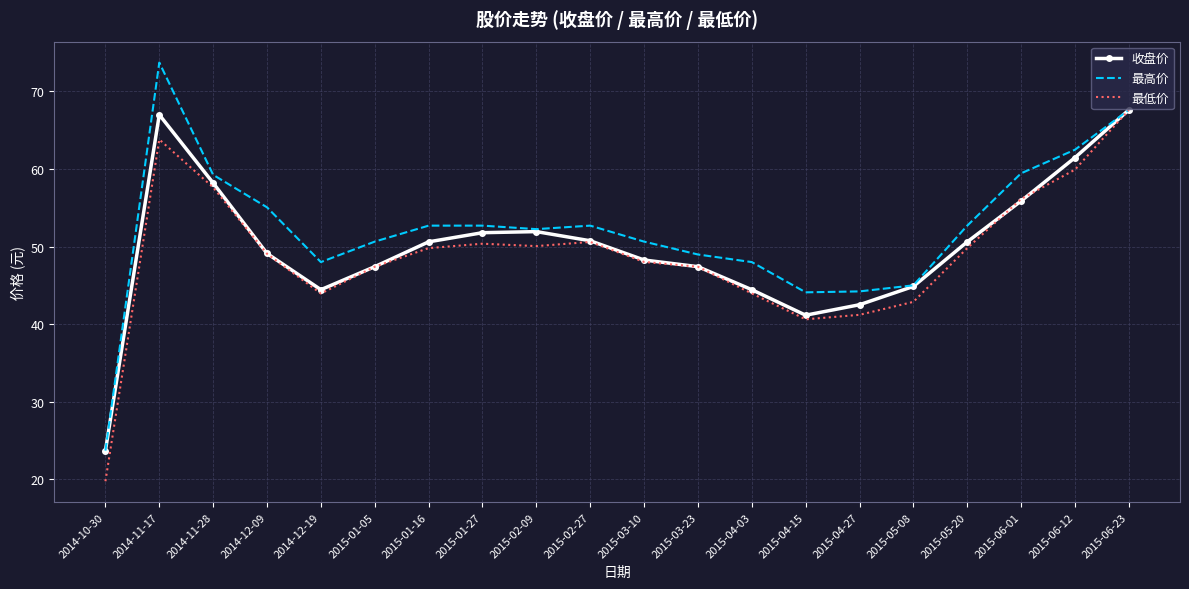

What is the difference between the highest and lowest values at 2015-04-15?

3.5